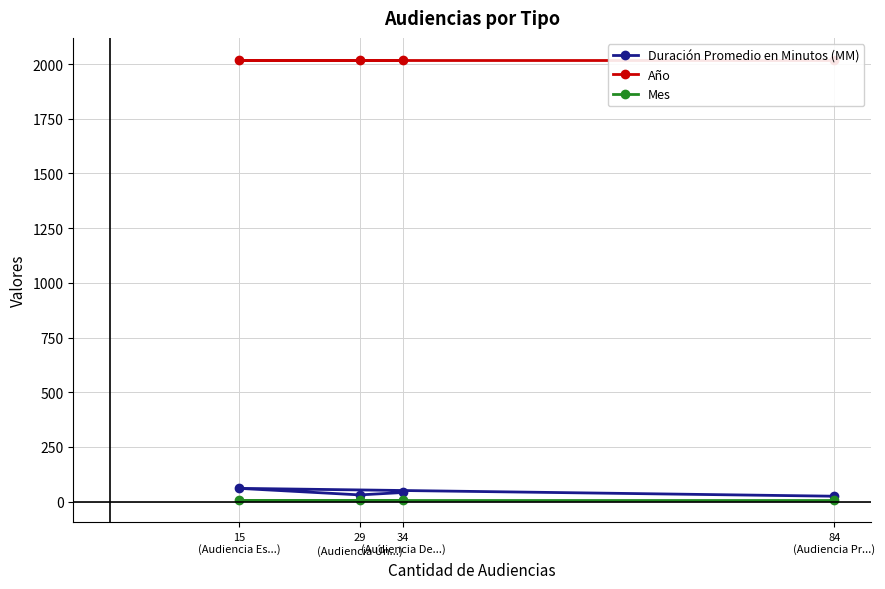

True or false: Mes and Duración Promedio en Minutos (MM) cross at least once.

False